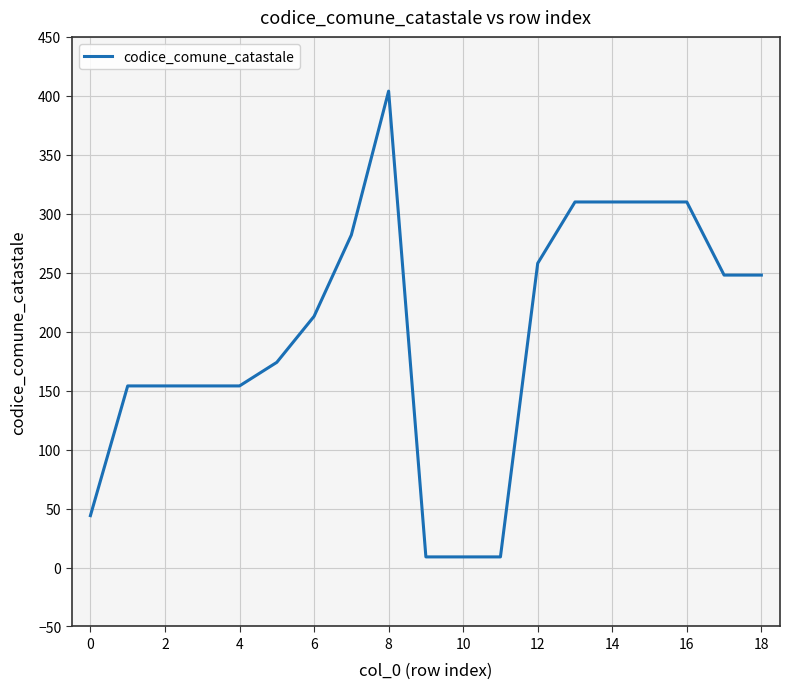

What is the minimum value shown in the chart?

9